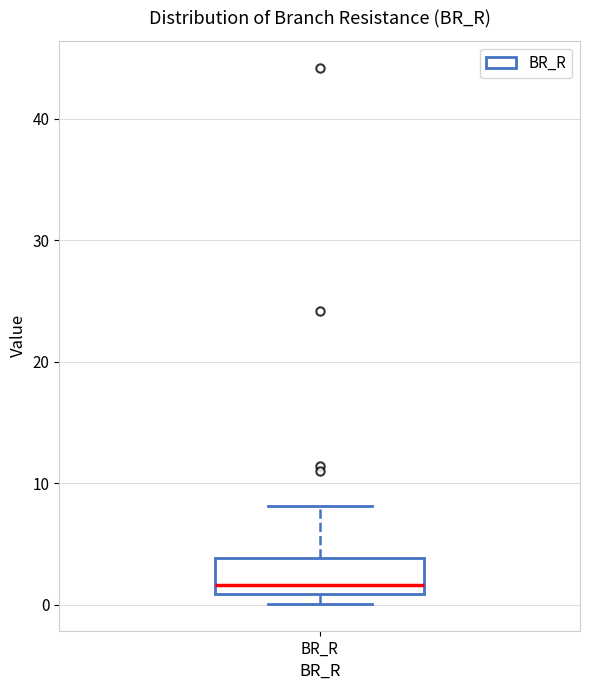

Read this box plot against the y-axis: the position of the median line, the range covered by the box, and the ends of both whiskers. The values are not printed on the chart, so give them approximately, as read against the axis.

median 2, box 1 to 4, whiskers 0 to 8